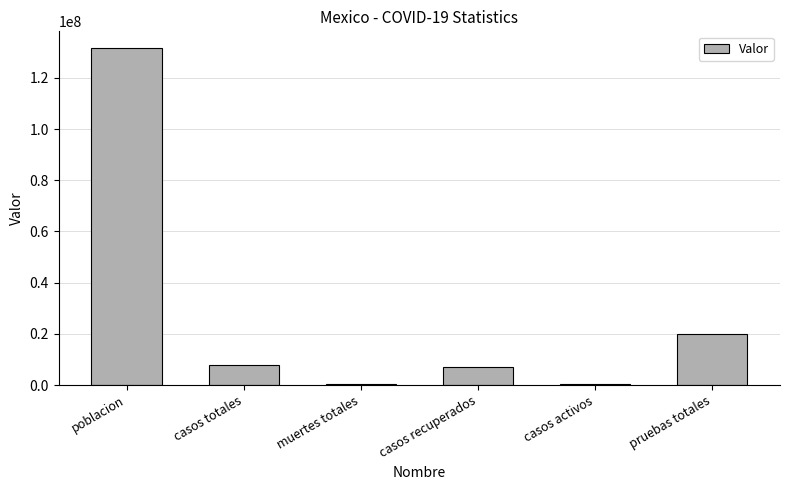

What is the sum of all values?

166982200